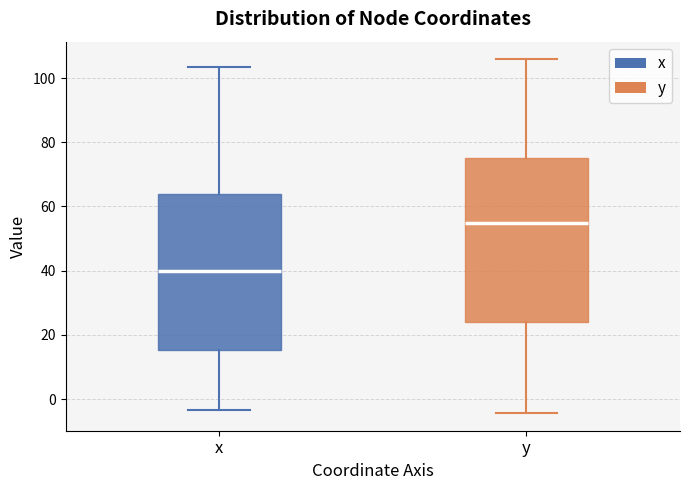

Which box's median line is the highest?

y